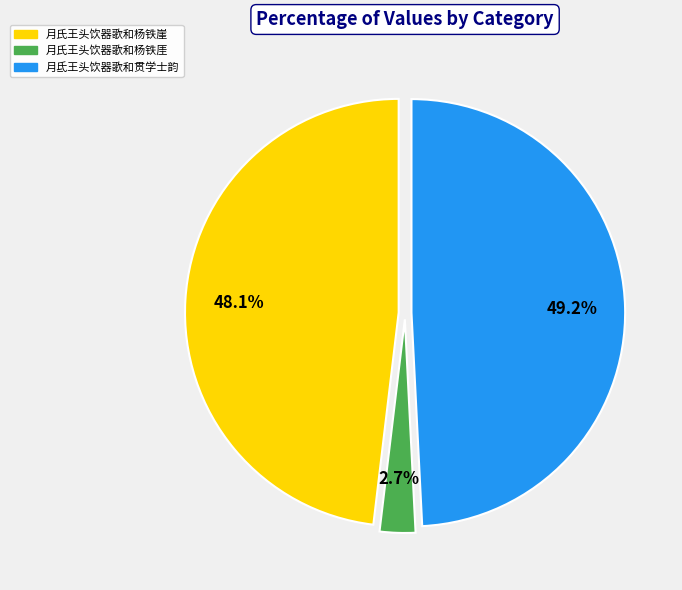

Is it true that 月氏王头饮器歌和杨铁厓 is 13% of the pie?

False